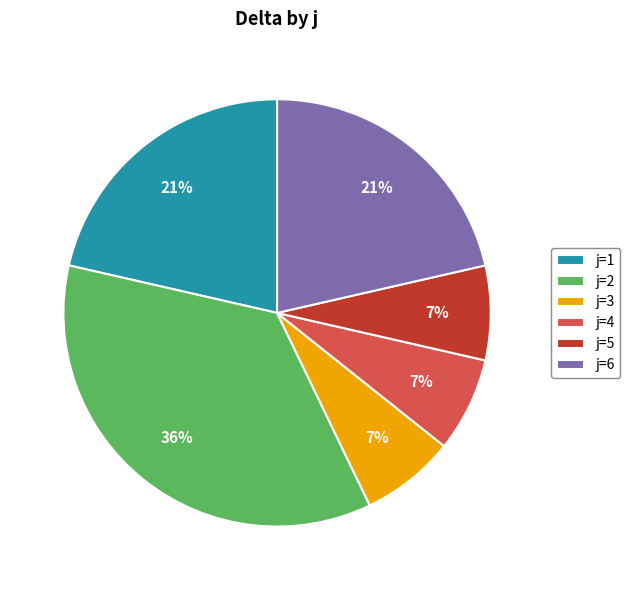

Do j=1 and j=3 together represent more than half of the pie?

No